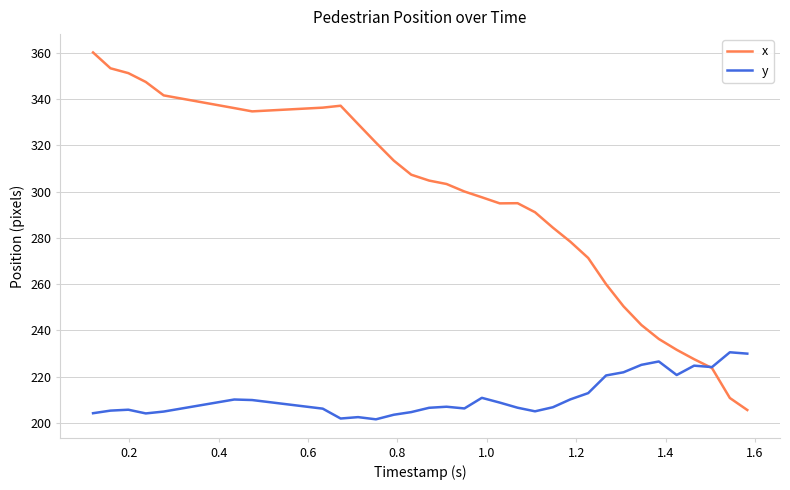

Which series has the widest spread of values?

x